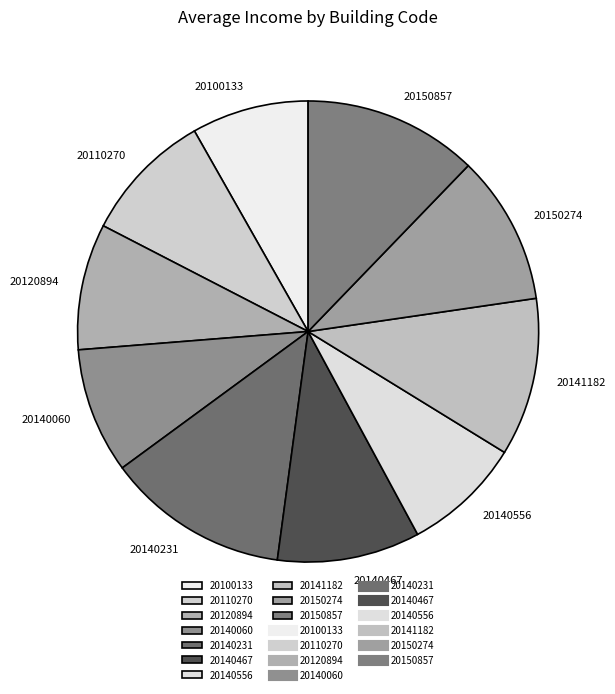

Does 20140467 account for over 50% of the chart?

No